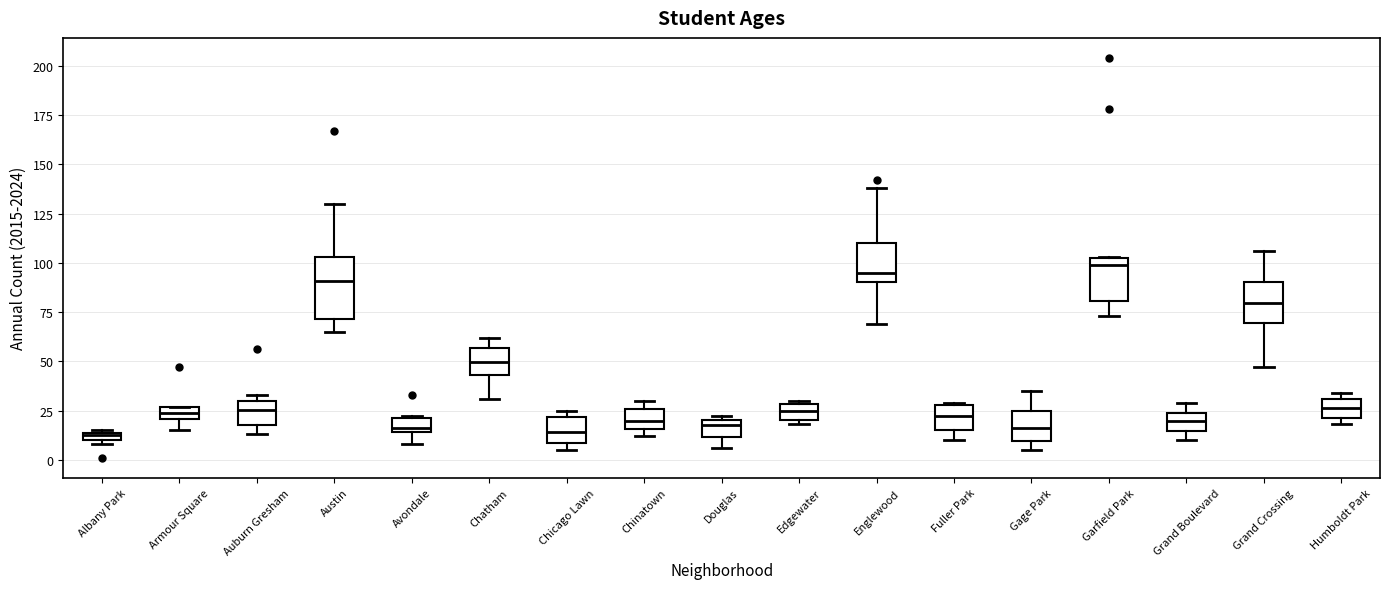

Where is the upper edge of the box for Grand Boulevard on the y-axis? The values are not printed on the chart, so give them approximately, as read against the axis.

25